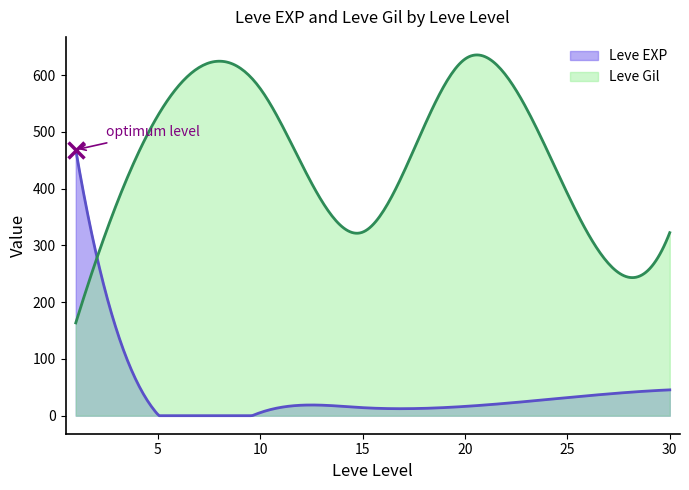

What are all the series names shown in the legend?

Leve EXP, Leve Gil